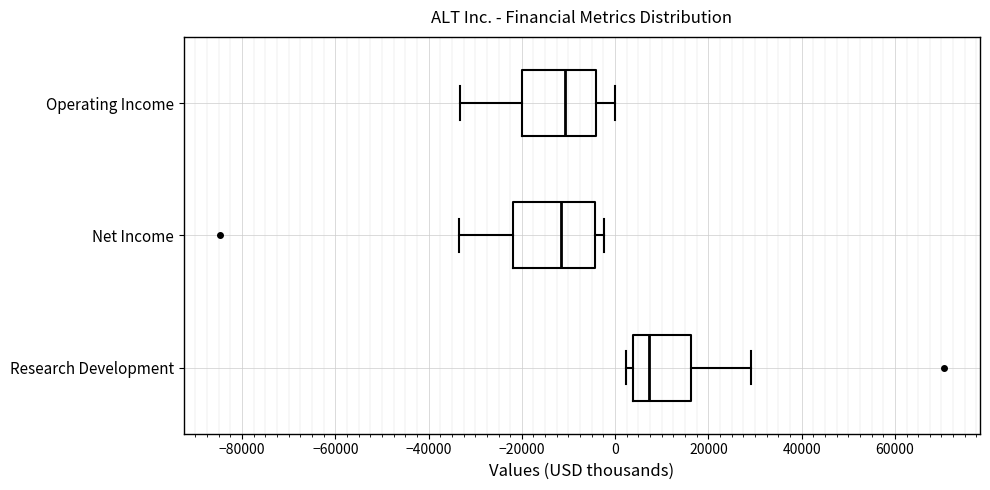

Where does the right whisker of the box for Operating Income end on the x-axis? The values are not printed on the chart, so give them approximately, as read against the axis.

0